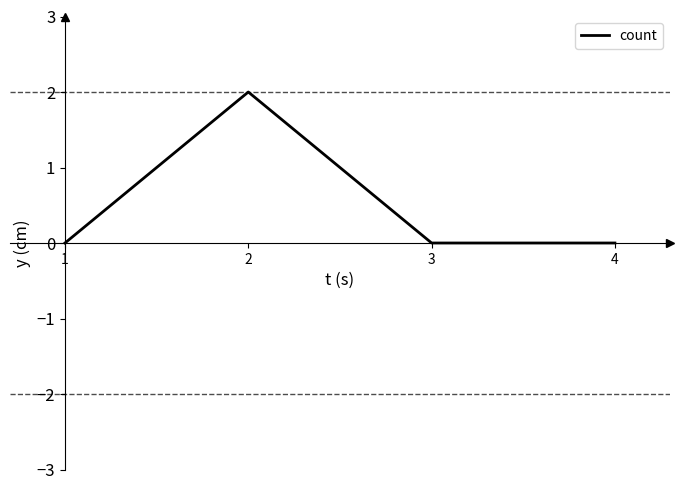

How many series are shown in this chart?

1